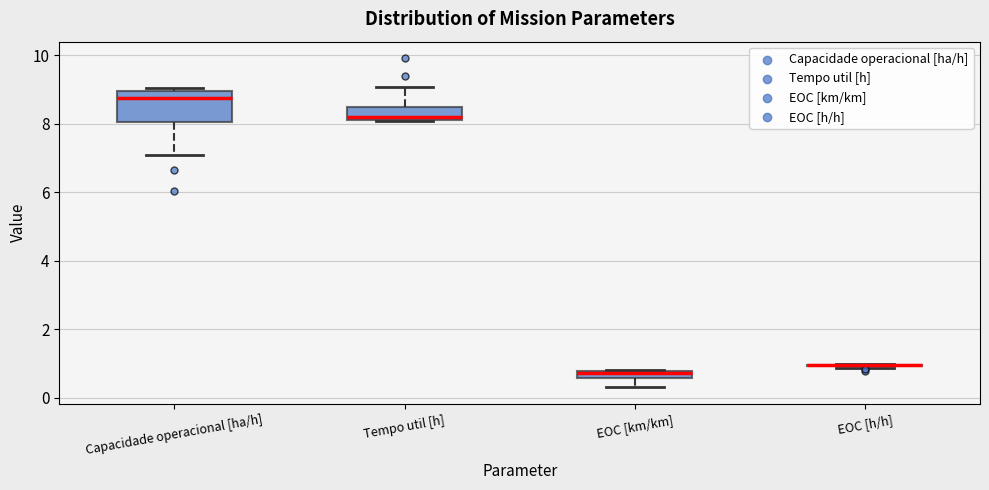

Comparing the boxes themselves (not the whiskers), which one is the tallest?

Capacidade operacional [ha/h]